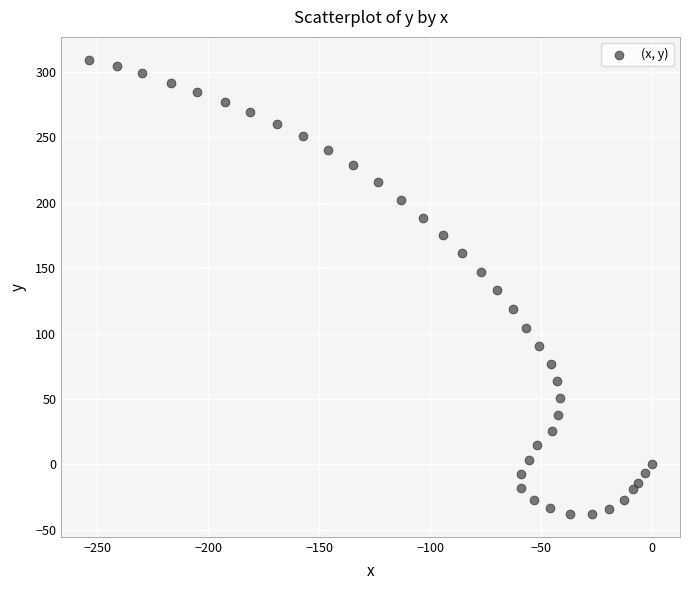

What is the range of X values (max minus min)?

253.6